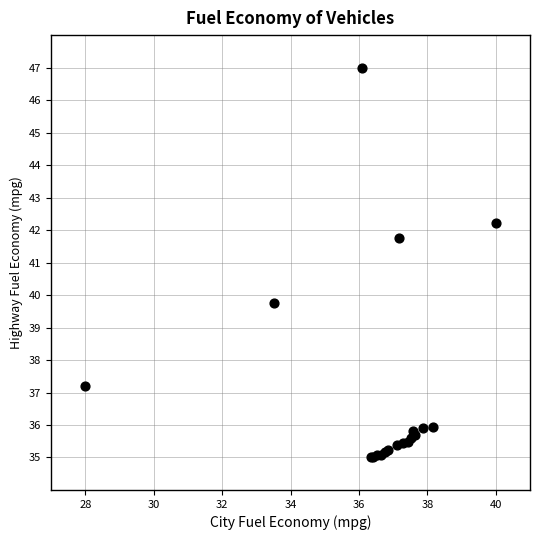

What Y value in the scatter plot is closest to 41?

41.8